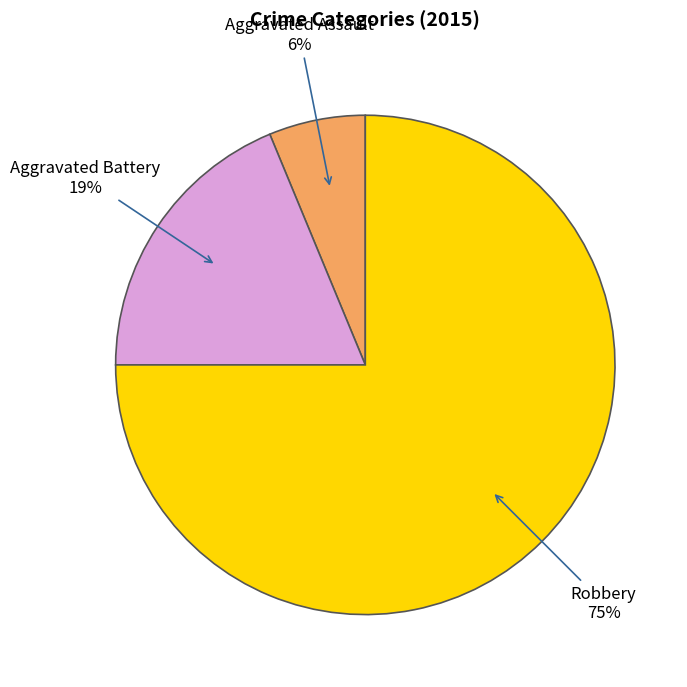

To the nearest percent, what portion does Aggravated Assault represent?

6%